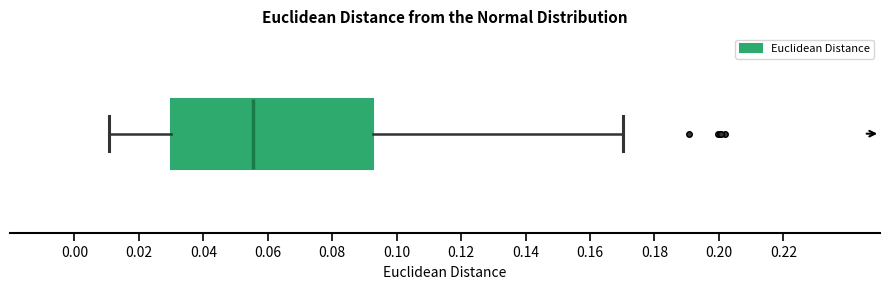

Where is the right edge of the box on the x-axis? The values are not printed on the chart, so give them approximately, as read against the axis.

0.092